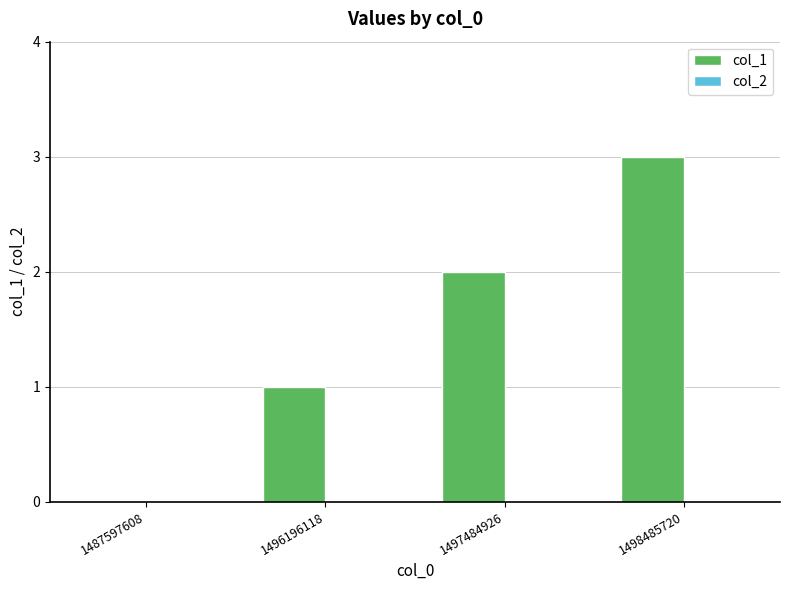

Which category has the highest value across all series?

1498485720